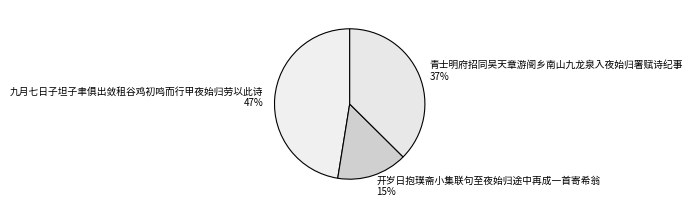

Rank the categories by value from lowest to highest.

开岁日抱璞斋小集联句至夜始归途中再成一首寄希翁, 青士明府招同吴天章游阌乡南山九龙泉入夜始归署赋诗纪事, 九月七日子坦子聿俱出敛租谷鸡初鸣而行甲夜始归劳以此诗